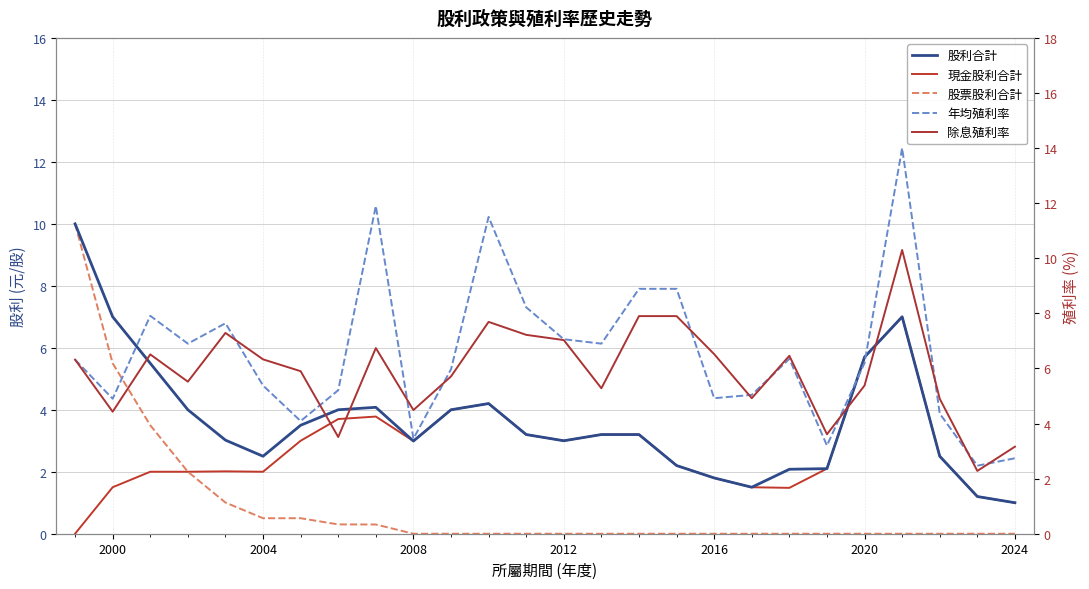

Rank the series at 2012 from highest to lowest value.

年均殖利率, 除息殖利率, 股利合計, 現金股利合計, 股票股利合計